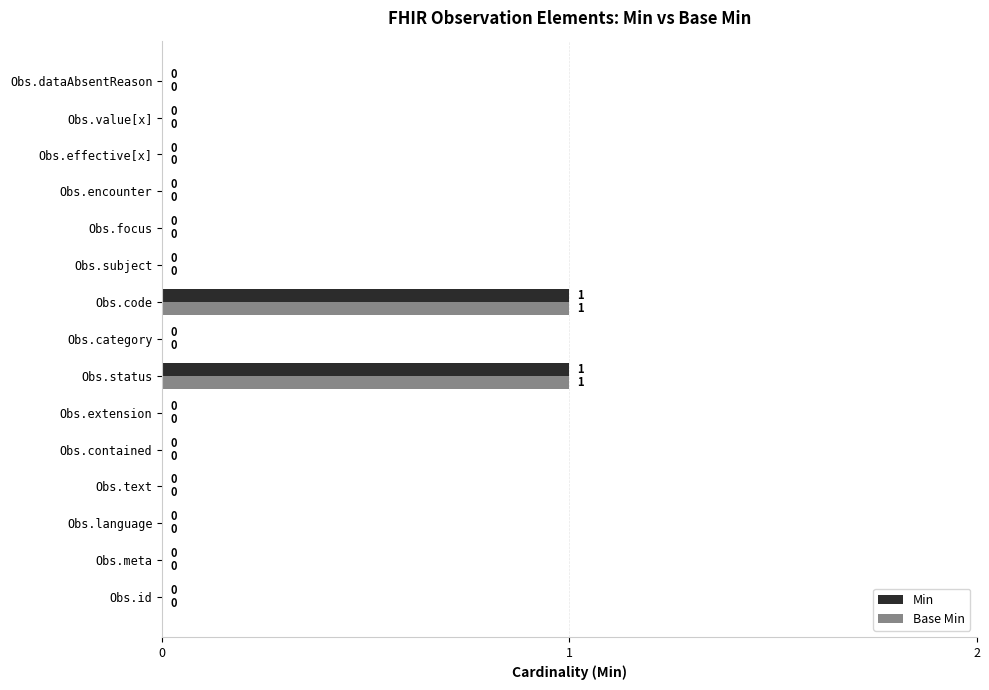

Count the Base Min values in the range 0 to 1.

15